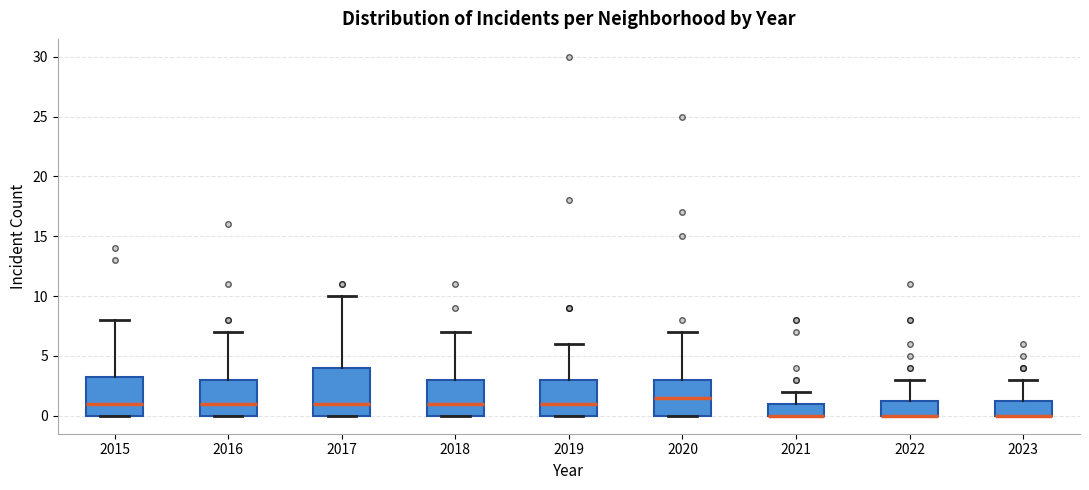

Where is the upper edge of the box at x = 2023 on the y-axis? The values are not printed on the chart, so give them approximately, as read against the axis.

1.5